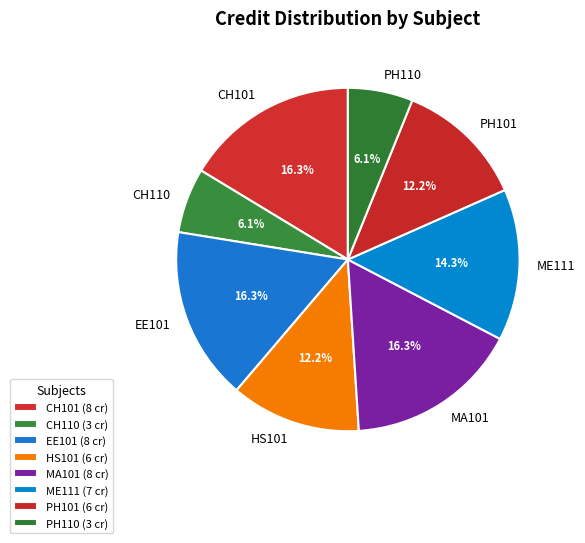

What percentage is NOT represented by CH101?

83.7%